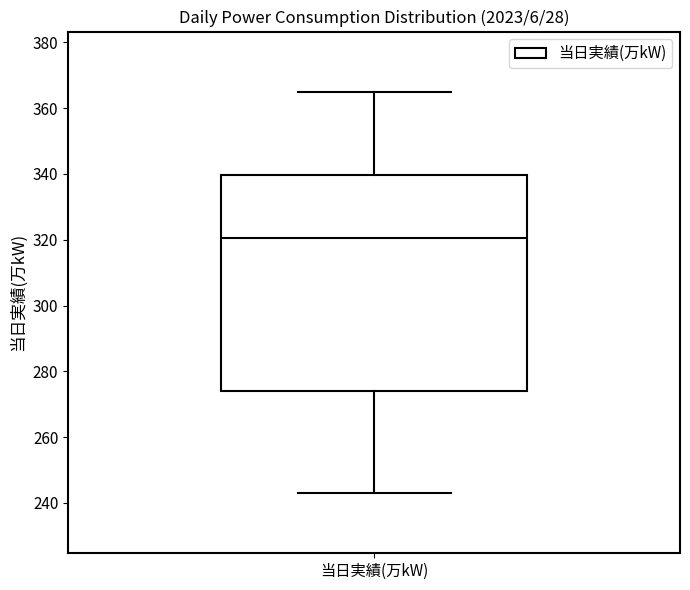

Transcribe this box plot: give where the median line is, the range the box spans, and where the two whiskers end, as read against the y-axis. The values are not printed on the chart, so give them approximately, as read against the axis.

median 320, box 274 to 340, whiskers 244 to 366